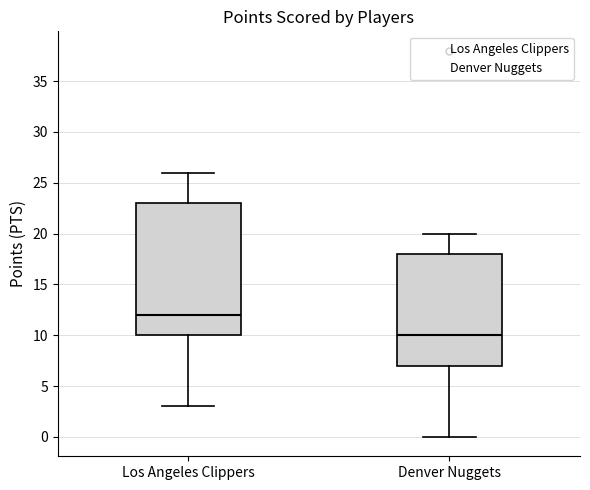

Which box has the lowest median line?

Denver Nuggets